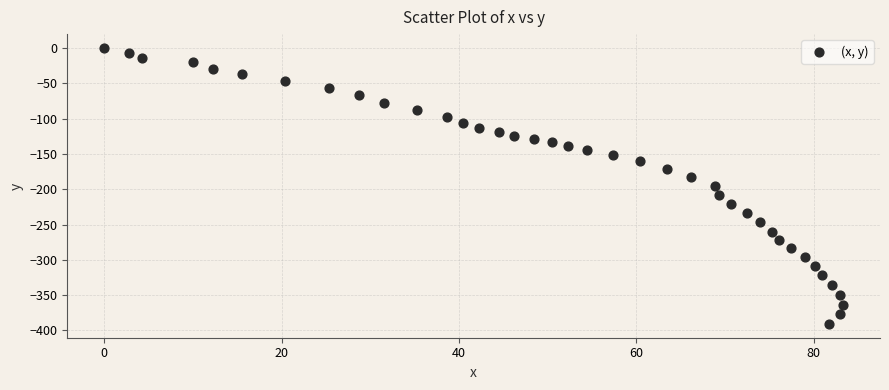

What is the range of Y values (max minus min)?

390.7